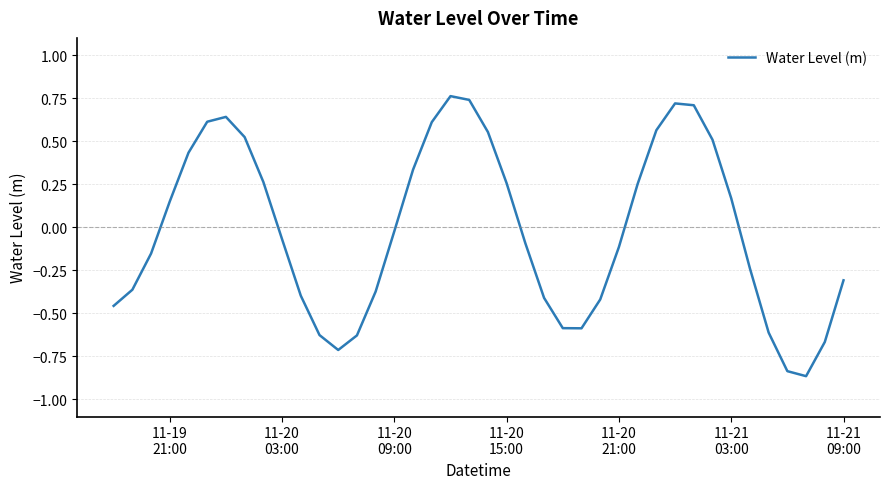

What is the difference between the maximum and minimum values?

1.6